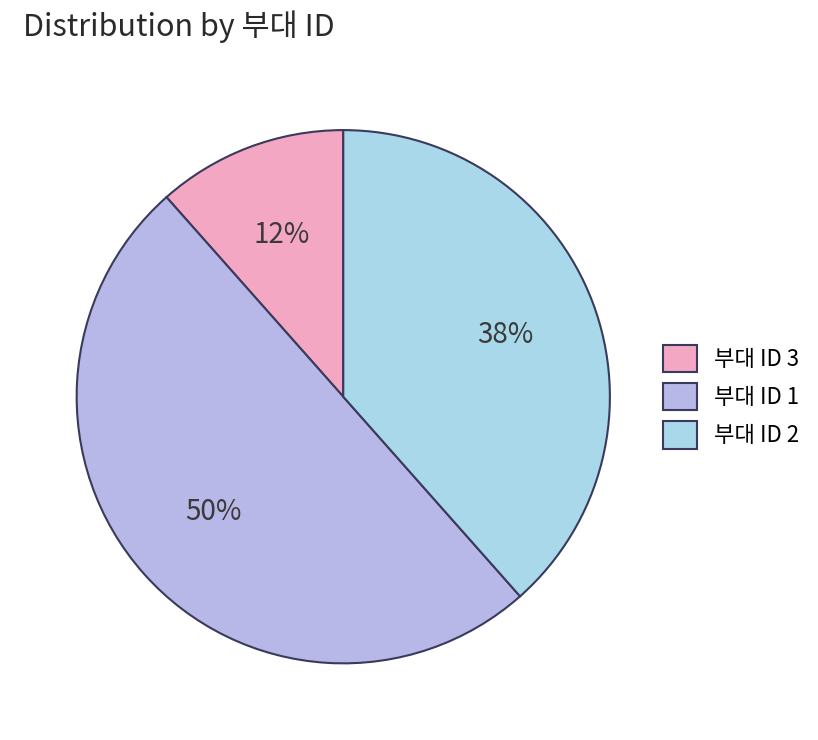

Rank the categories by value from highest to lowest.

부대 ID 1, 부대 ID 2, 부대 ID 3